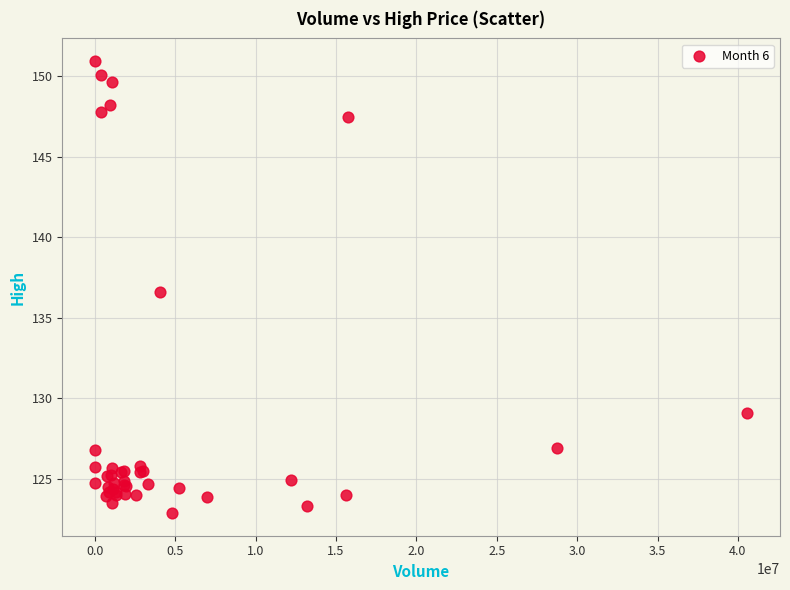

What Y value in the scatter plot is closest to 136?

136.6